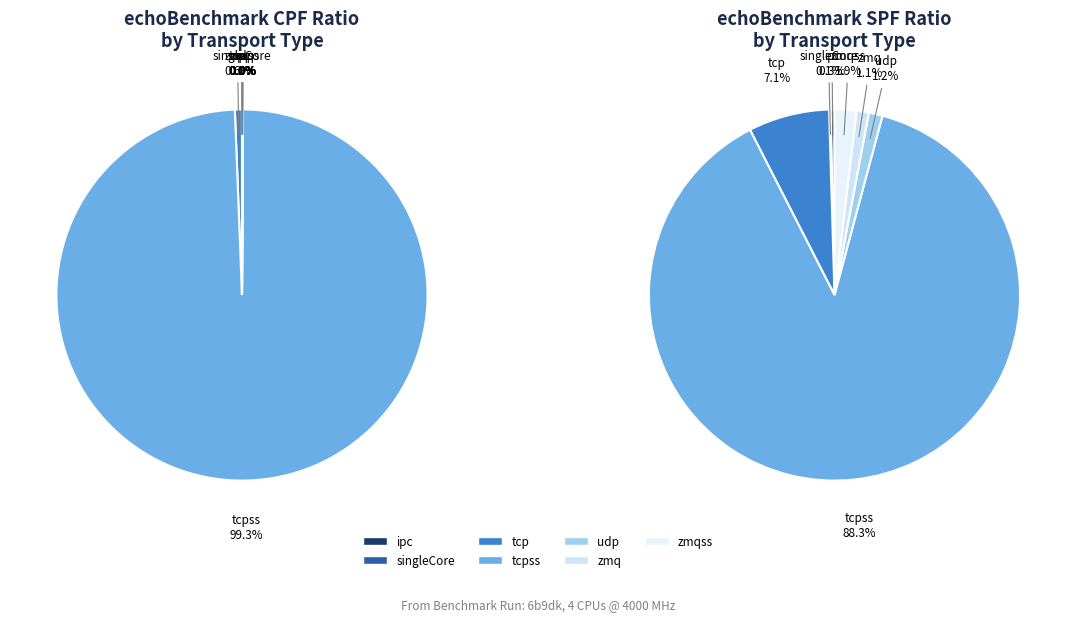

Which category has the biggest portion of the pie?

tcpss